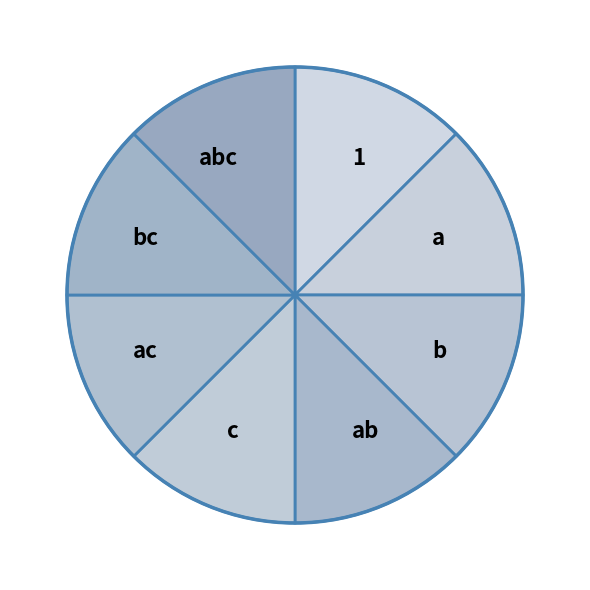

How many segments does this pie chart have?

8